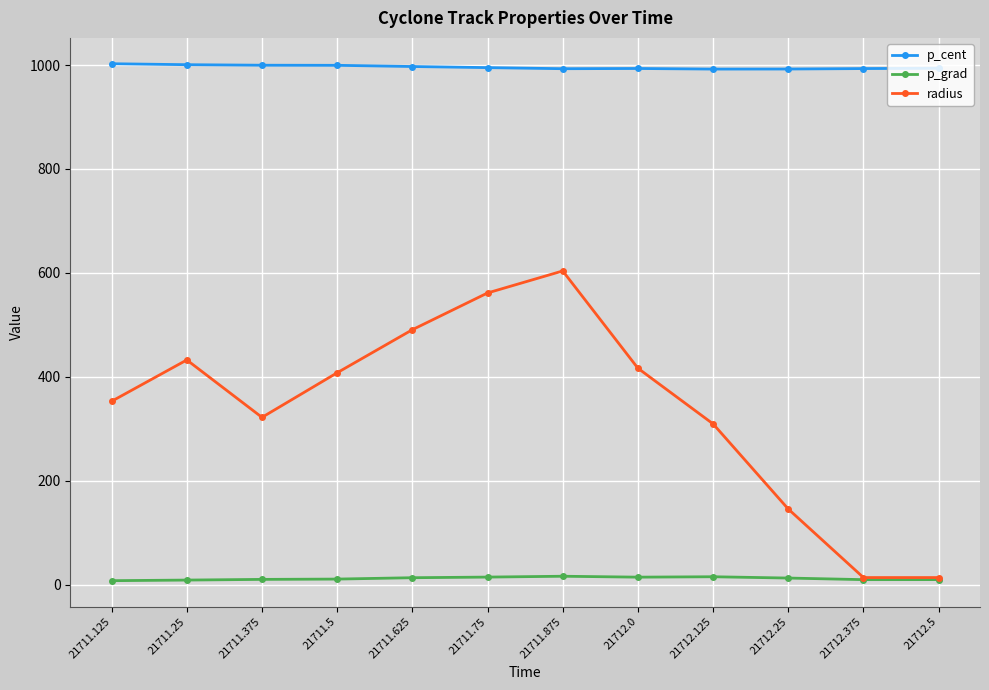

Count the number of data series in this chart.

3